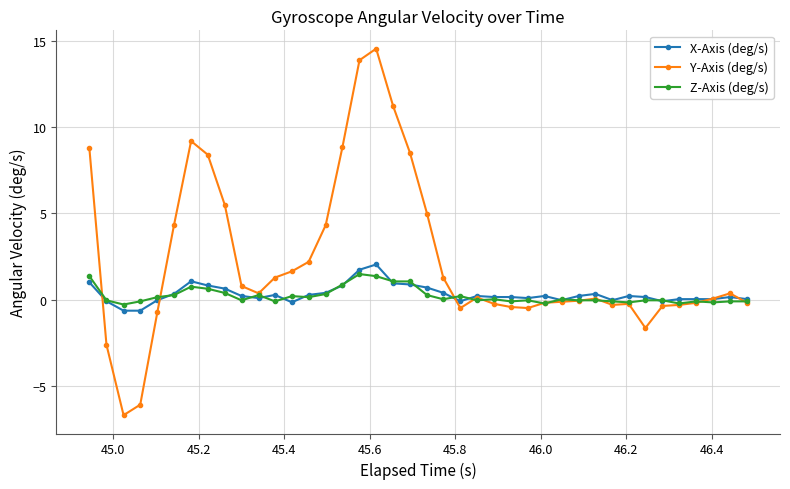

Which series has the largest range (max minus min)?

Y-Axis (deg/s)